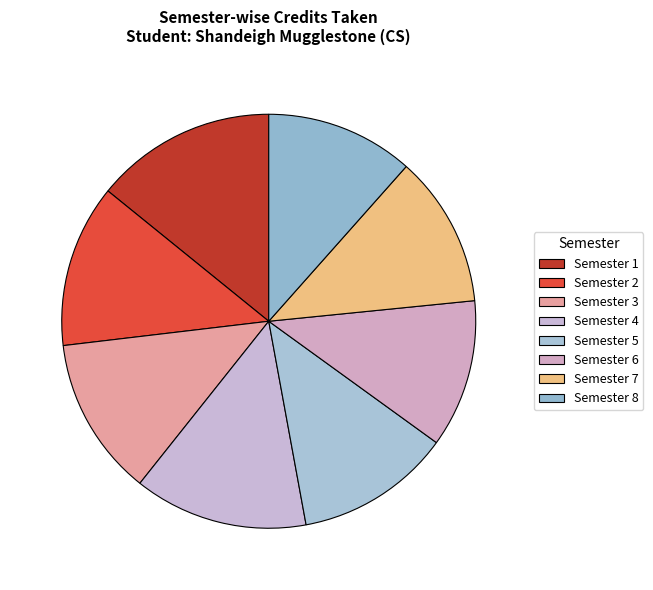

Does Semester 6 account for over 50% of the chart?

No